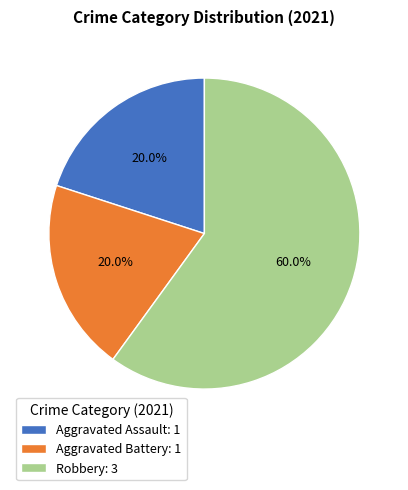

Which slice represents more than half of the pie?

Robbery: 3